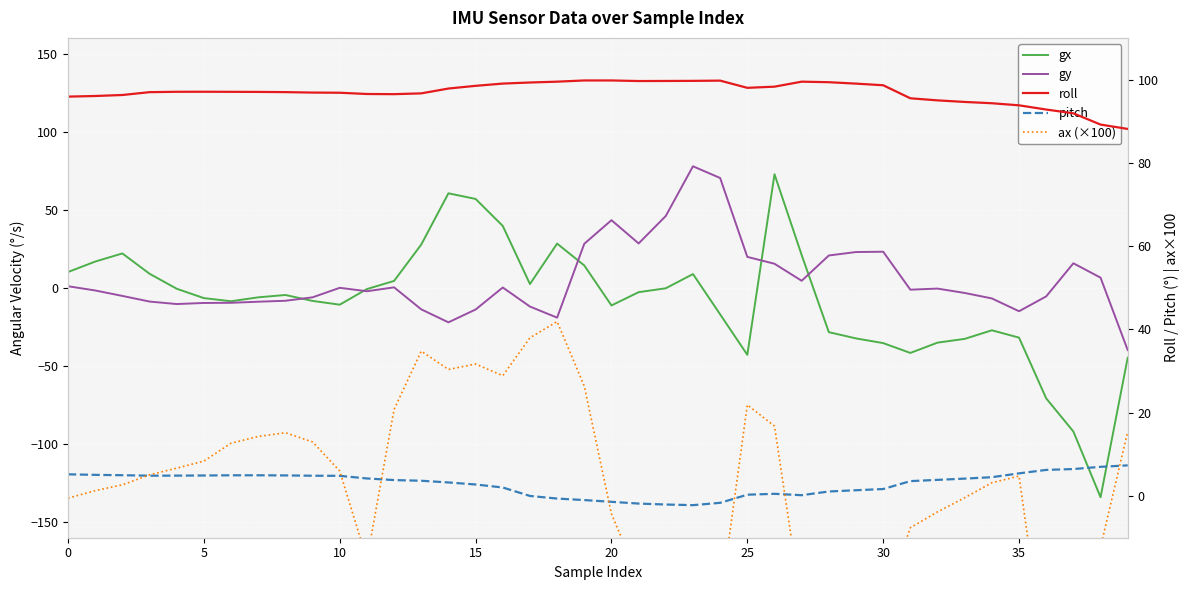

Rank the series by their maximum value, from lowest to highest.

pitch, ax (×100), gx, gy, roll